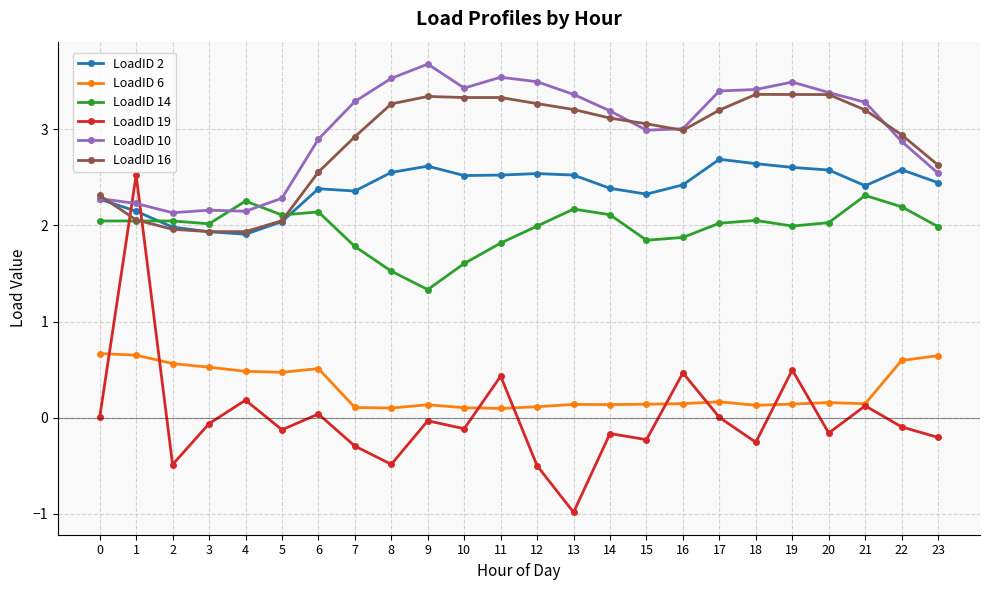

How many categories are shown in the chart?

24